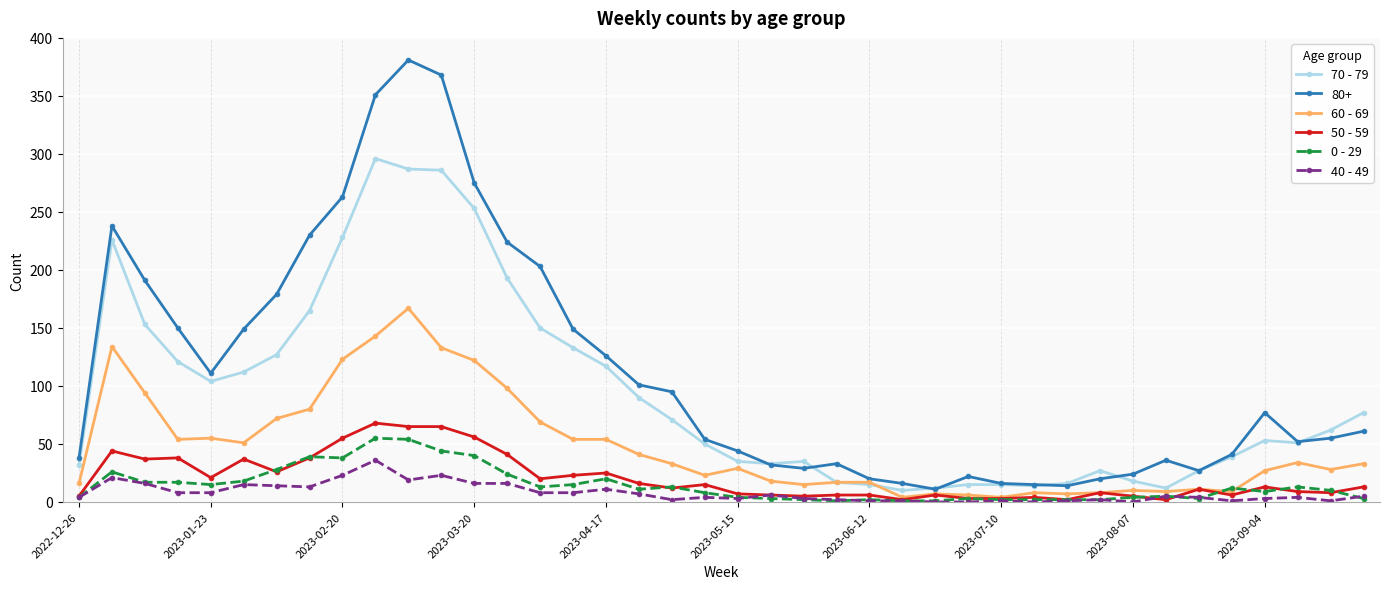

True or false: 50 - 59 has more than 0 points higher than both neighbors.

True